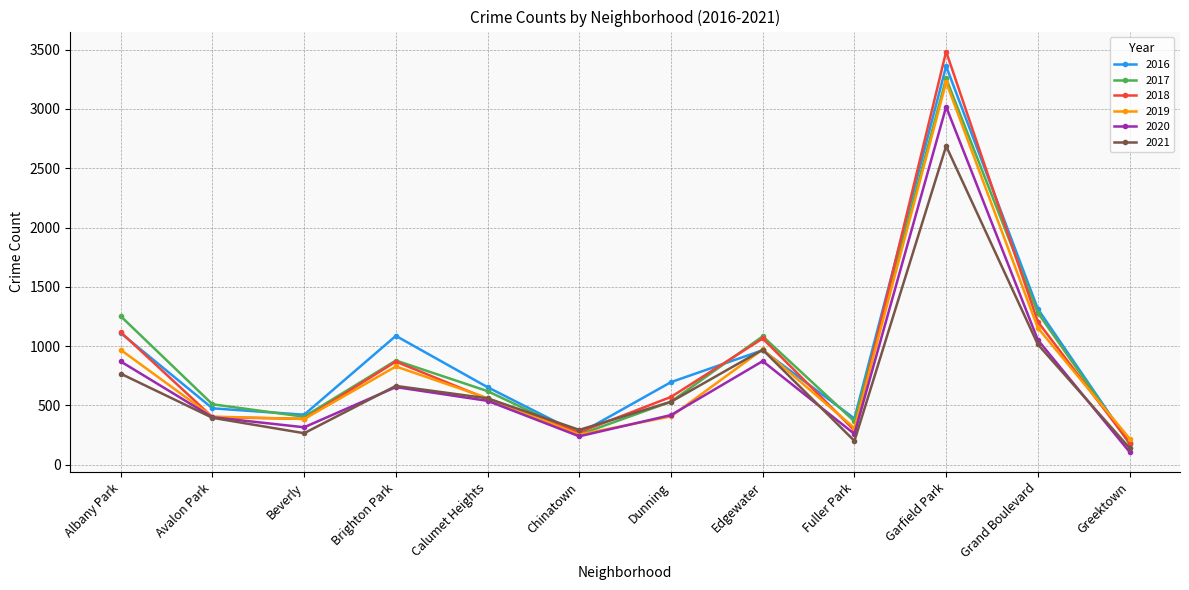

What is the label of the 11th point from the right?

Avalon Park